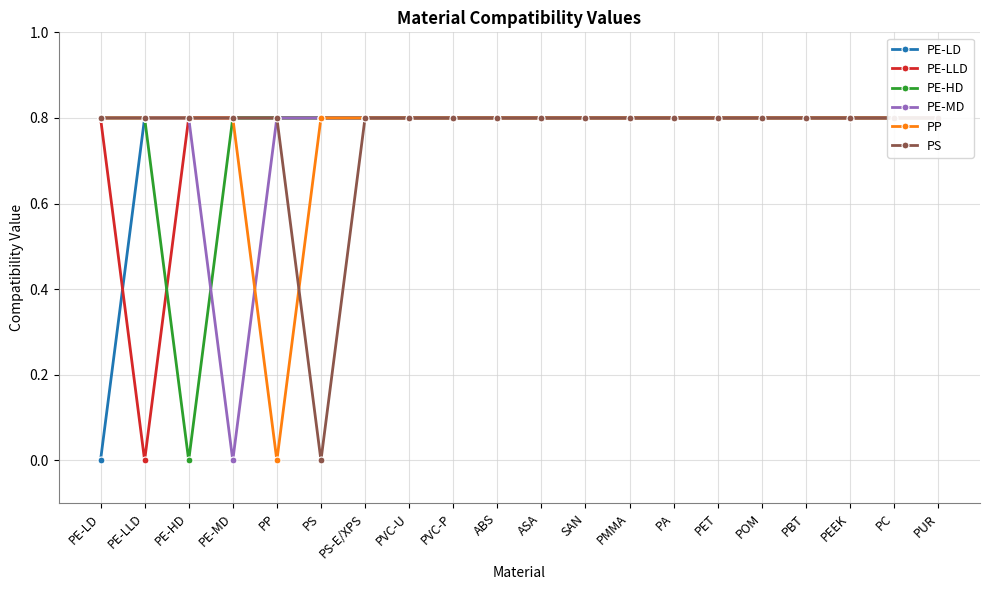

True or false: PP has a value of 0.8 at ASA.

True